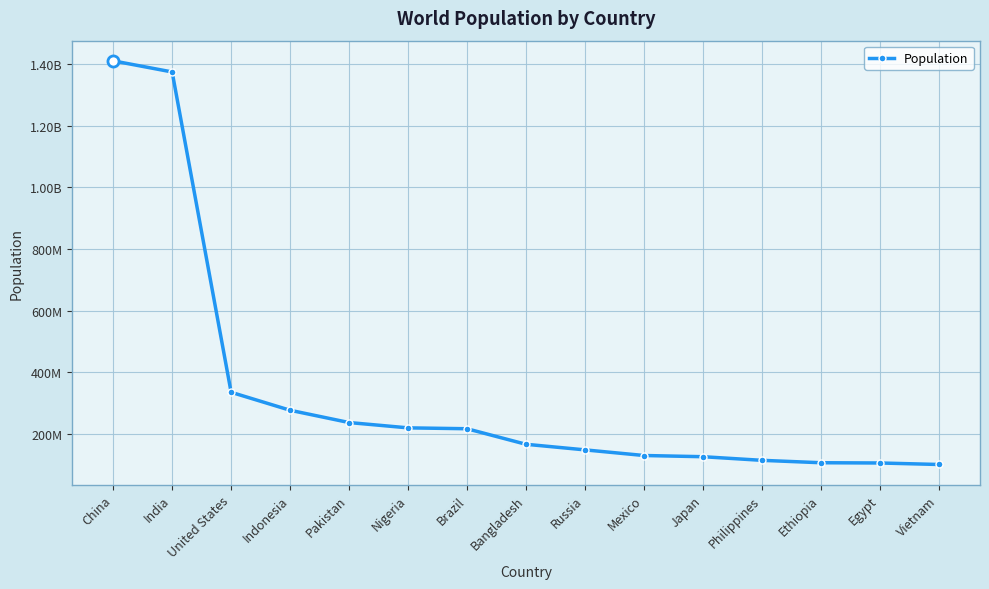

What is the value of the 9th point from the left?

146980061